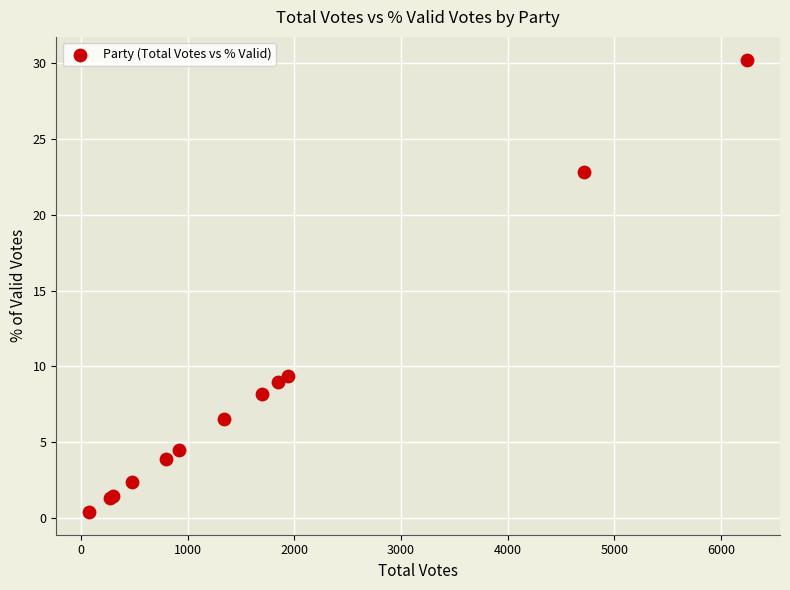

What Y value in the scatter plot is closest to 15?

9.4